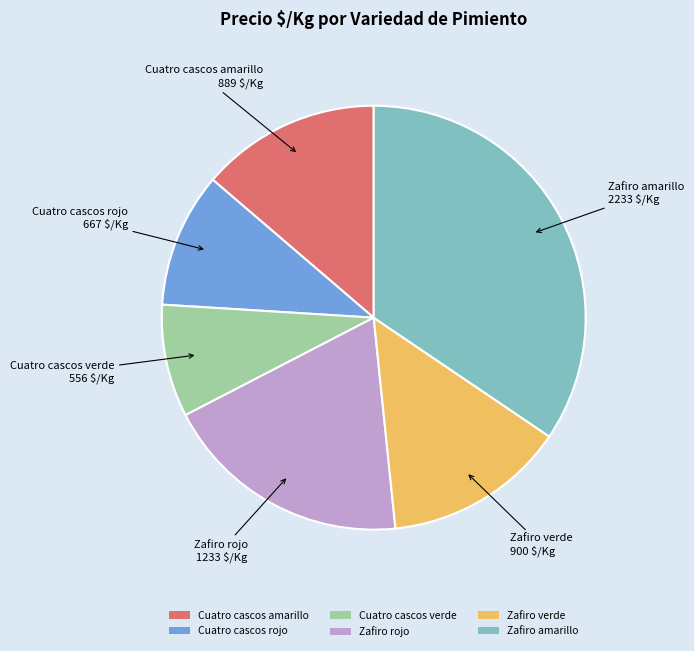

Approximately how many times larger is the value at Zafiro amarillo compared to Cuatro cascos rojo?

3.3